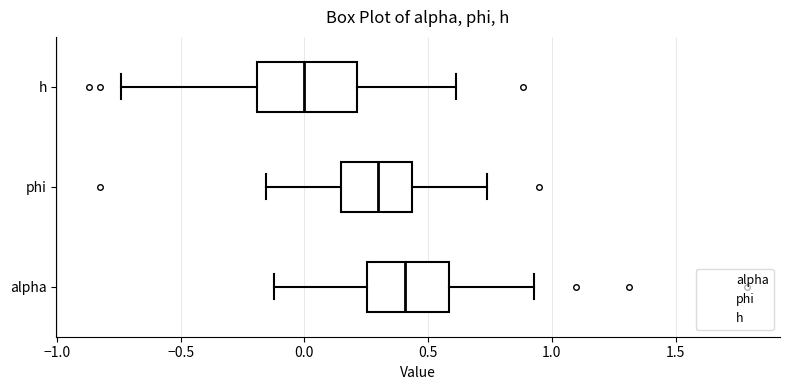

Reading bottom to top, transcribe this box plot: for each box, give where its median line is, the range the box spans, and where its two whiskers end, as read against the x-axis. The values are not printed on the chart, so give them approximately, as read against the axis.

alpha: median 0.40, box 0.25 to 0.60, whiskers -0.10 to 0.95
phi: median 0.30, box 0.15 to 0.45, whiskers -0.15 to 0.75
h: median 0.00, box -0.20 to 0.20, whiskers -0.75 to 0.60